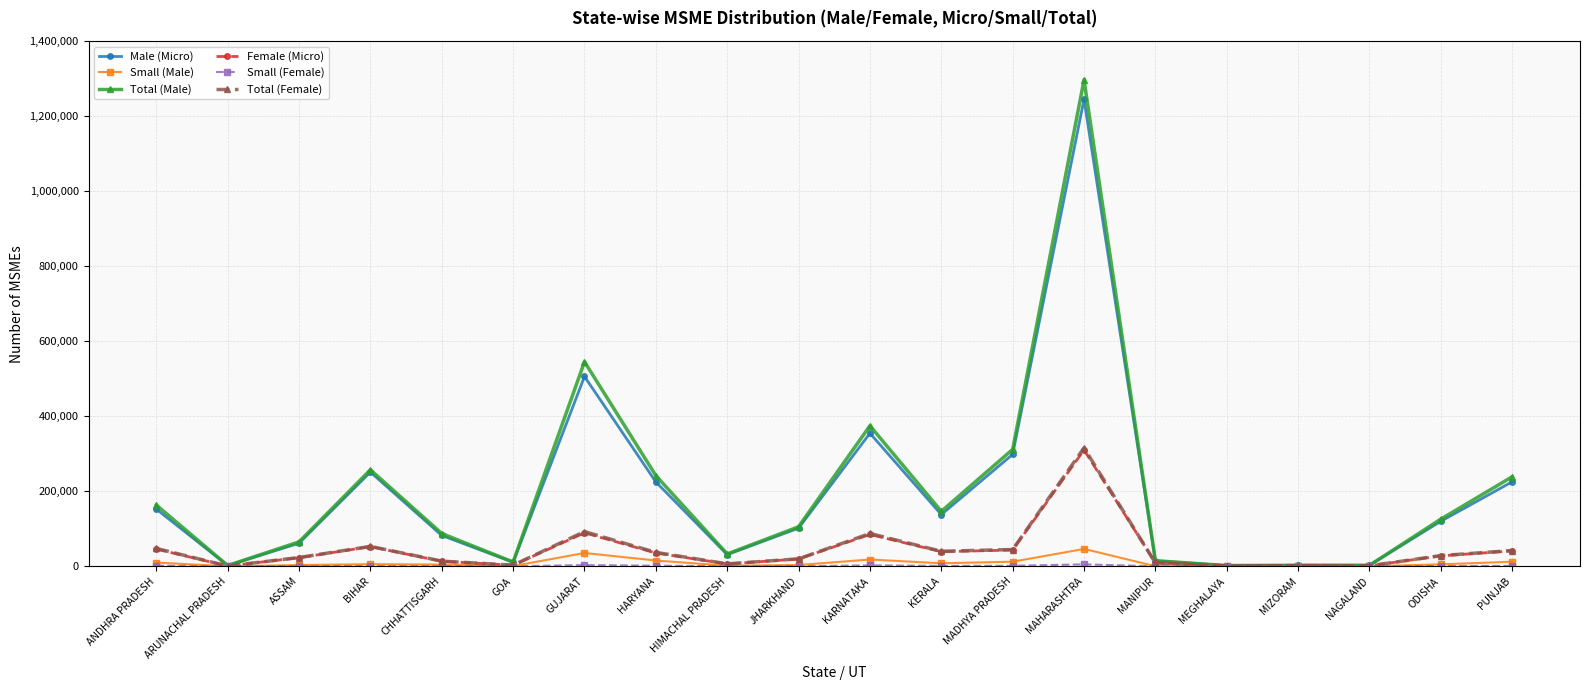

What position from the right is GUJARAT?

14